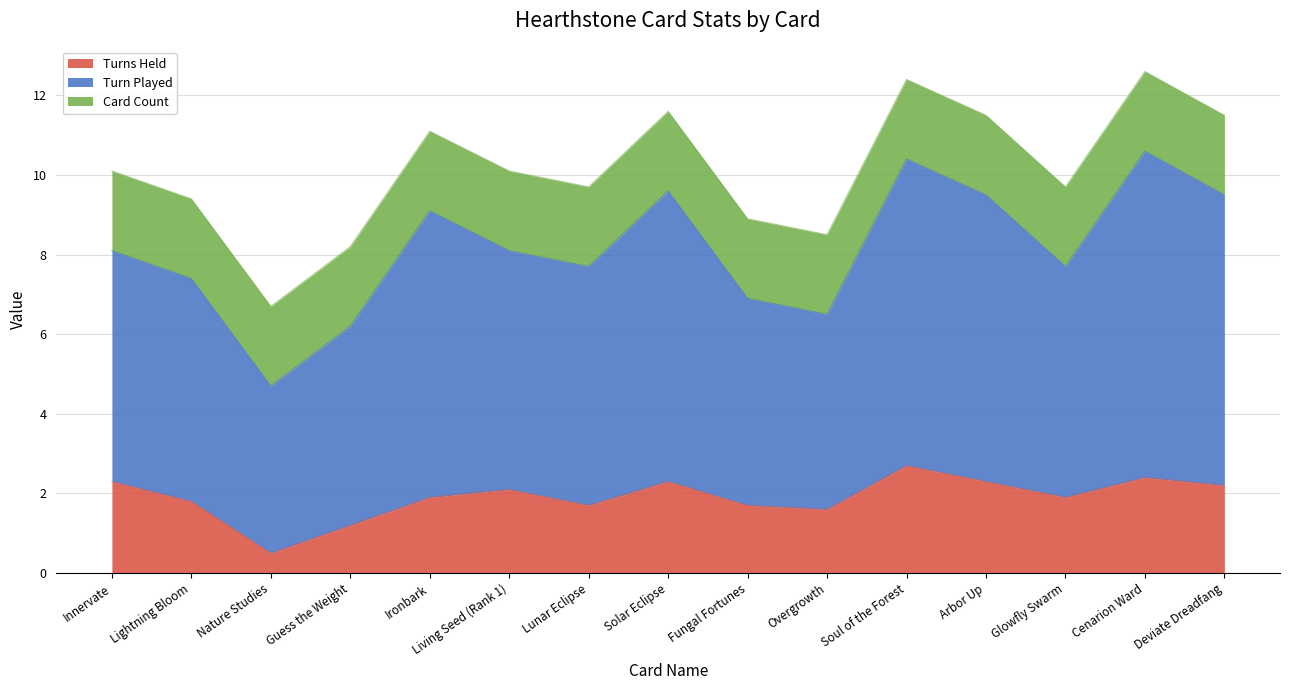

At which label is Turns Held closest to 1?

Guess the Weight